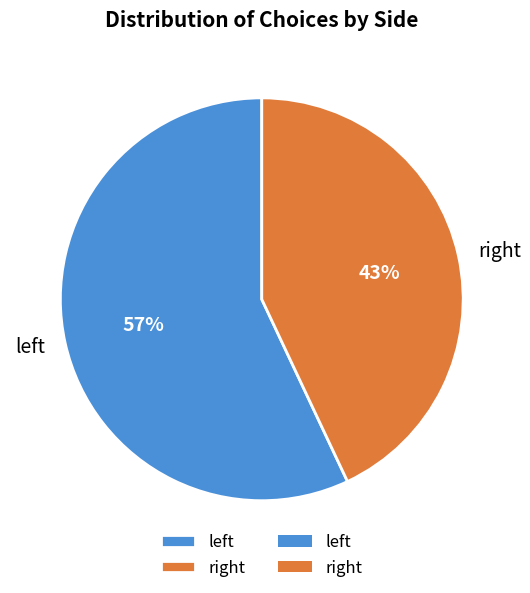

How many segments does this pie chart have?

2